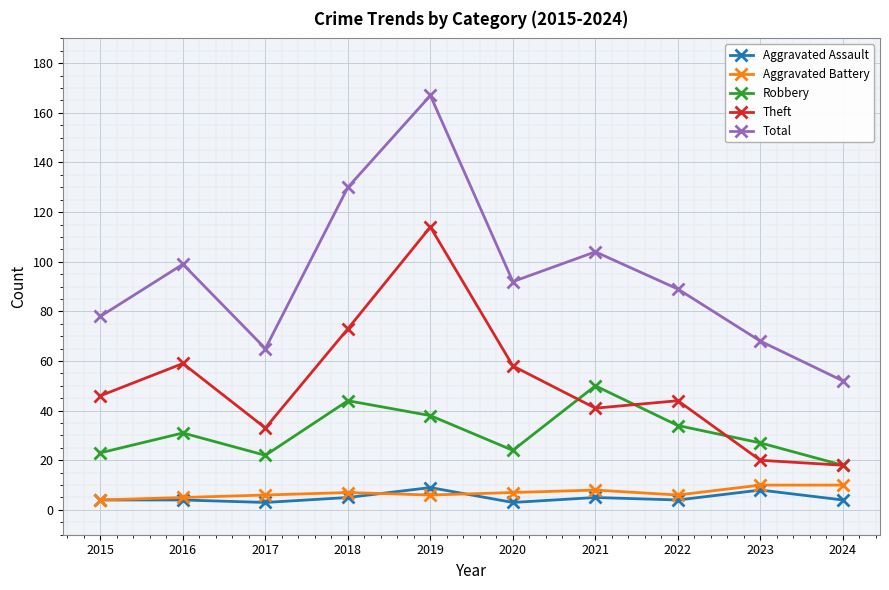

What are all the series names shown in the legend?

Aggravated Assault, Aggravated Battery, Robbery, Theft, Total